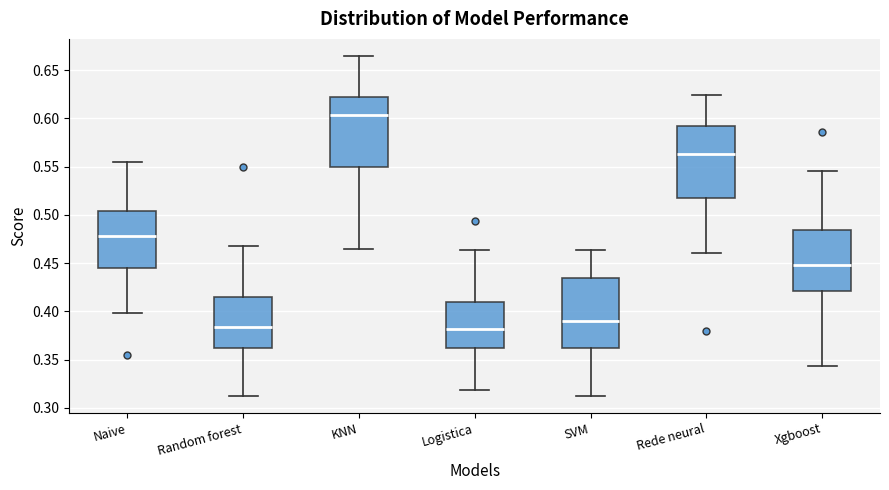

Reading left to right, read every box against the y-axis: the position of its median line, the range the box covers, and the ends of its whiskers. The values are not printed on the chart, so give them approximately, as read against the axis.

Naive: median 0.480, box 0.445 to 0.505, whiskers 0.400 to 0.555
Random forest: median 0.385, box 0.360 to 0.415, whiskers 0.310 to 0.470
KNN: median 0.605, box 0.550 to 0.620, whiskers 0.465 to 0.665
Logistica: median 0.380, box 0.360 to 0.410, whiskers 0.320 to 0.465
SVM: median 0.390, box 0.360 to 0.435, whiskers 0.315 to 0.465
Rede neural: median 0.565, box 0.515 to 0.590, whiskers 0.460 to 0.625
Xgboost: median 0.450, box 0.420 to 0.485, whiskers 0.345 to 0.545